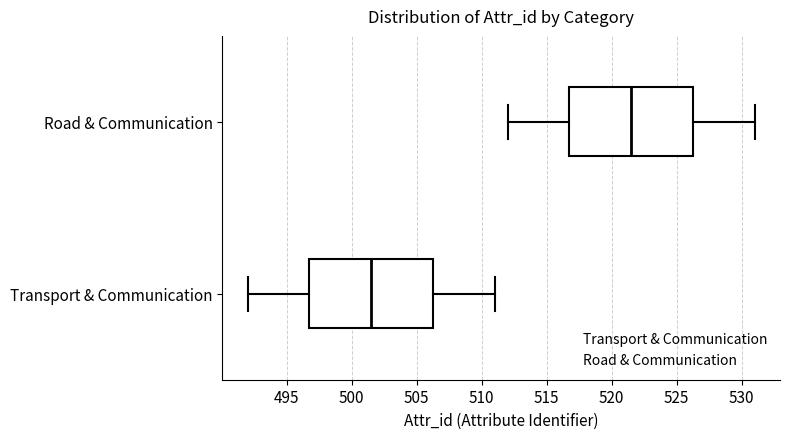

Where does the median line of the box for Transport & Communication sit on the x-axis? The values are not printed on the chart, so give them approximately, as read against the axis.

501.5